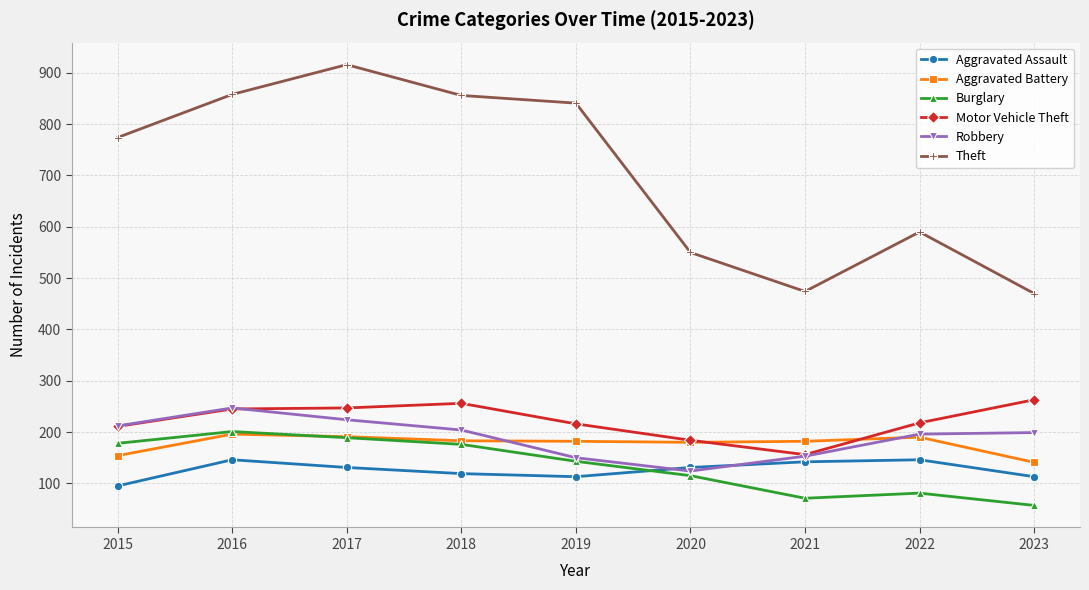

True or false: Aggravated Assault has more than 1 interior local peaks.

True